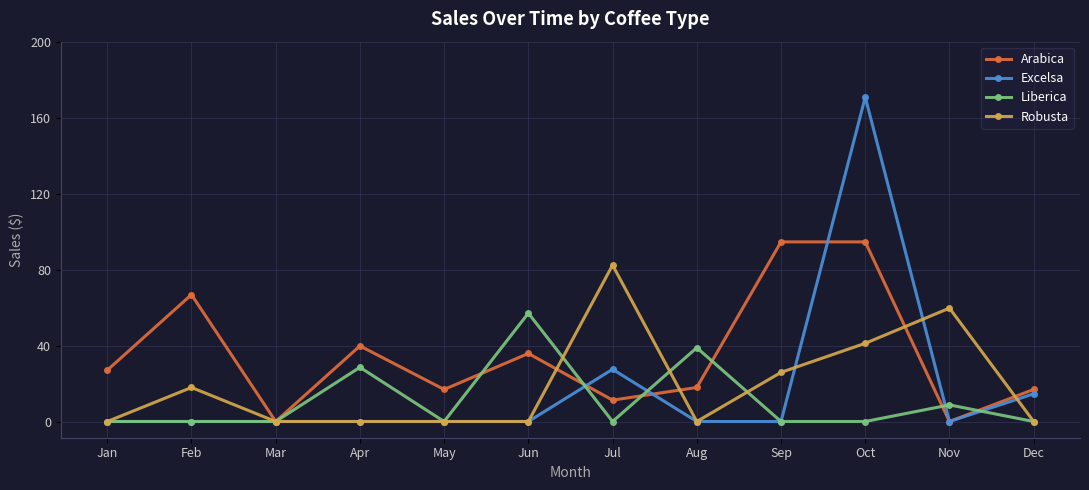

The Excelsa series shows 52.6 at Nov. True or false?

False